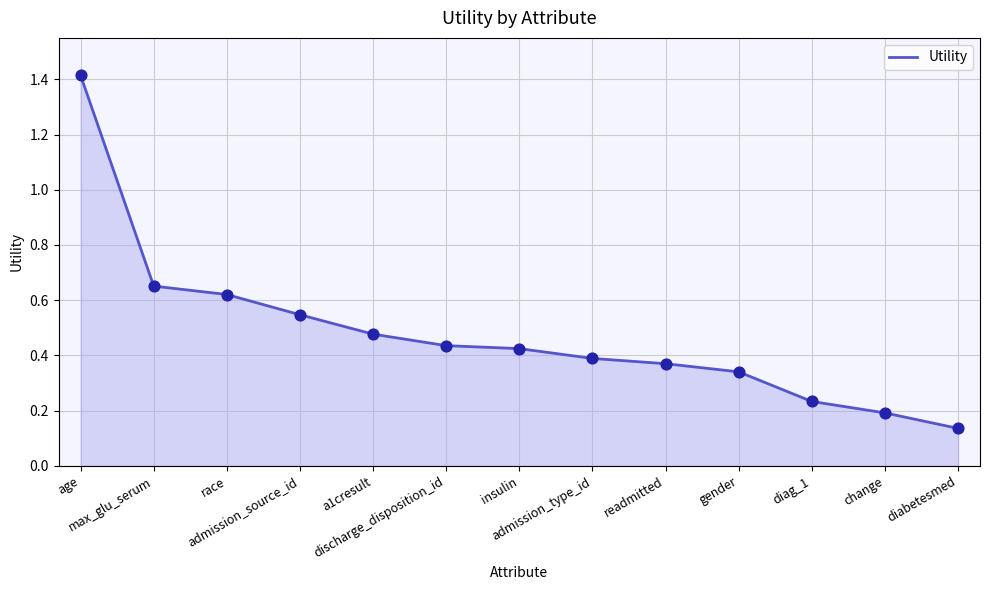

What is the change in value from a1cresult to readmitted?

-0.1